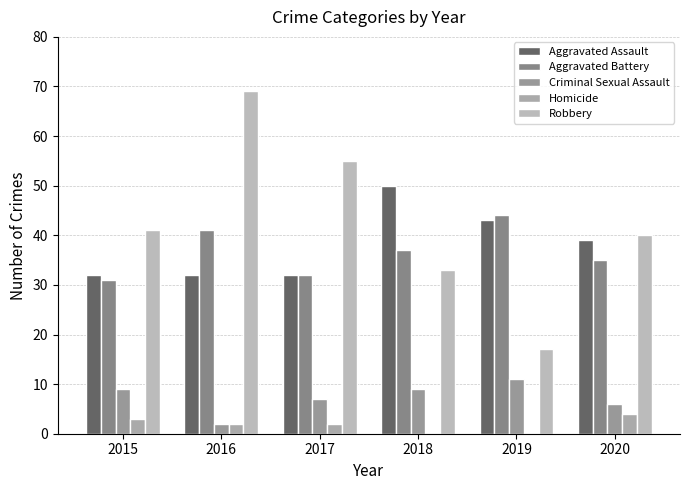

Is the value of Aggravated Battery at 2019 greater than the value of Homicide at 2020?

Yes